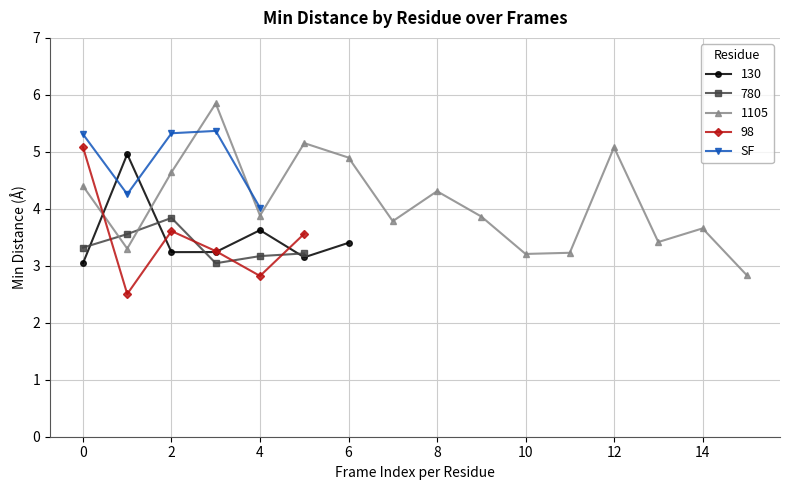

The chart shows a value of 9.2 at 2. True or false?

False